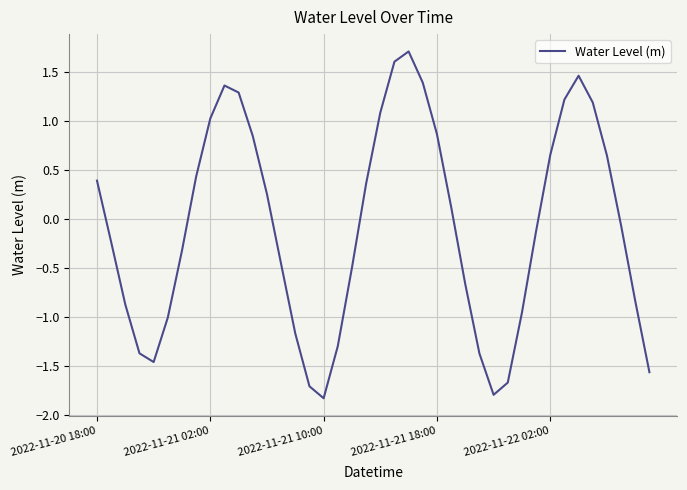

What is the difference between the maximum and minimum values?

3.5